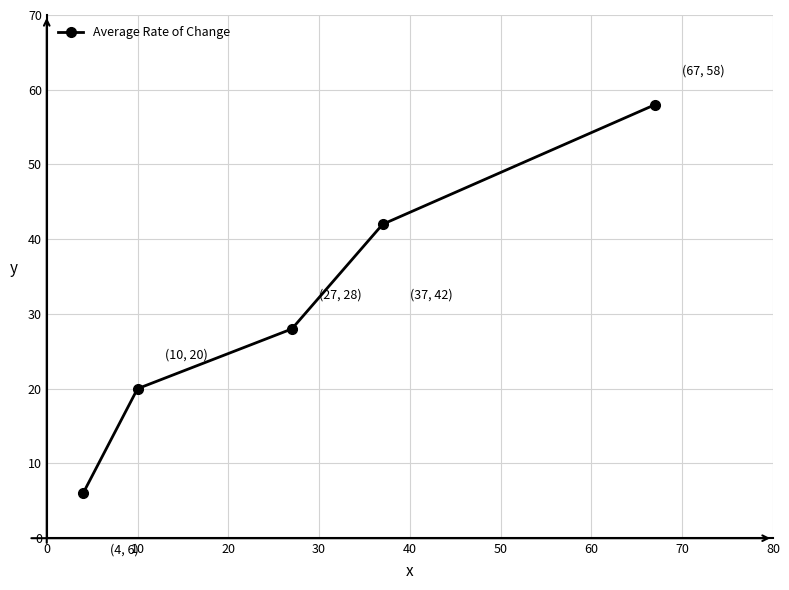

What is the greatest value displayed?

58